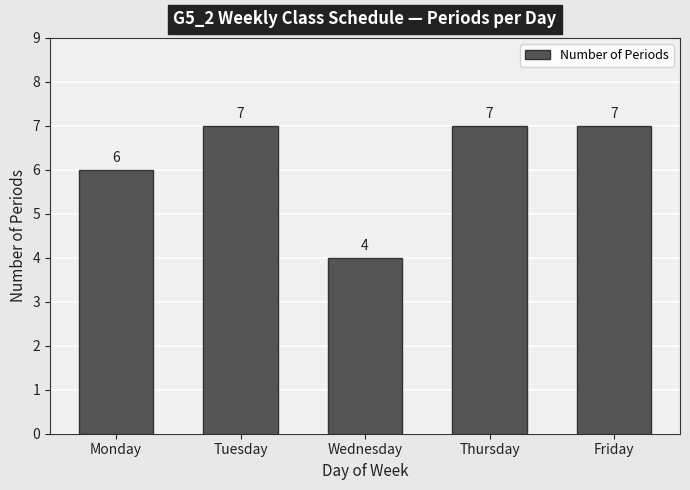

What is the change in value from Wednesday to Thursday?

+3